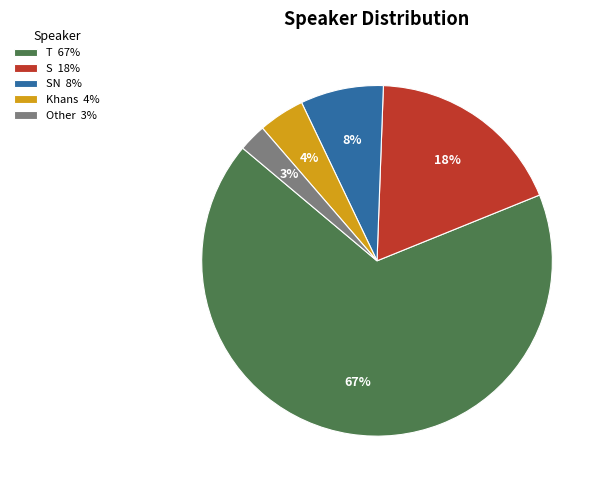

To the nearest percent, what portion does Other 3% represent?

3%